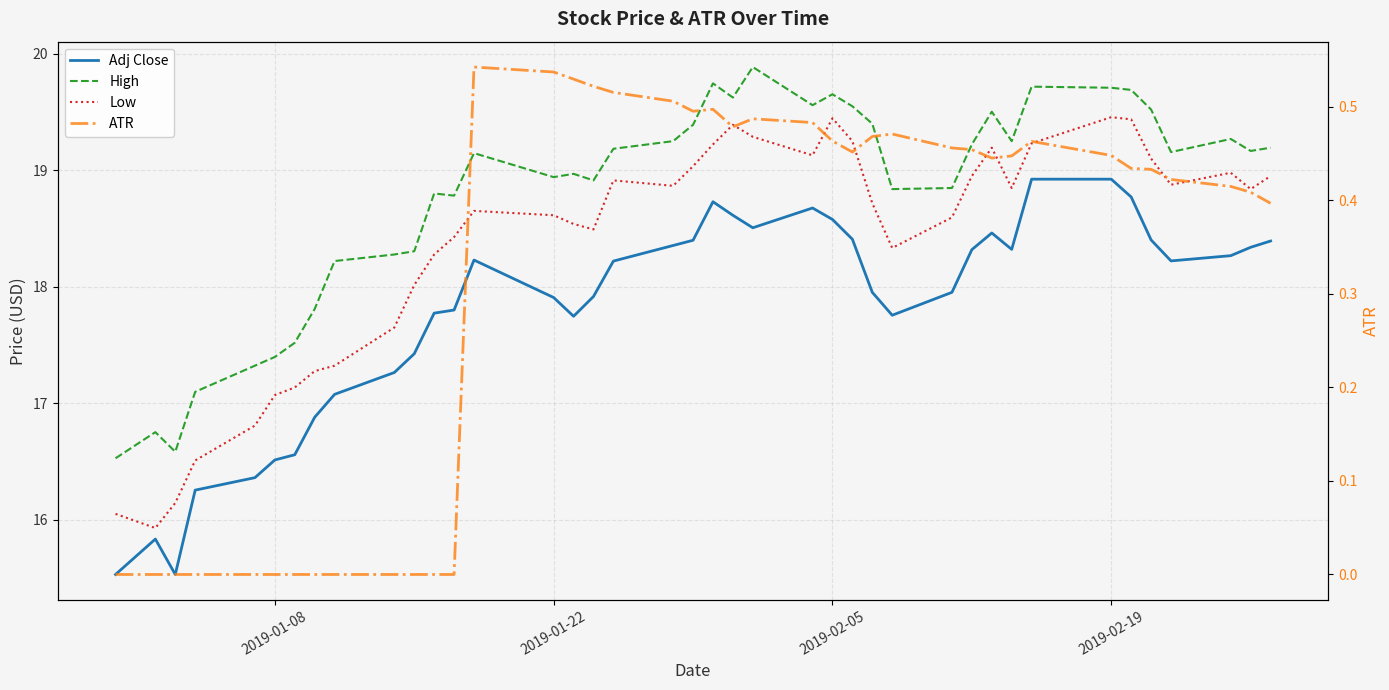

In ATR, how many points are lower than both neighbors (excluding endpoints)?

4